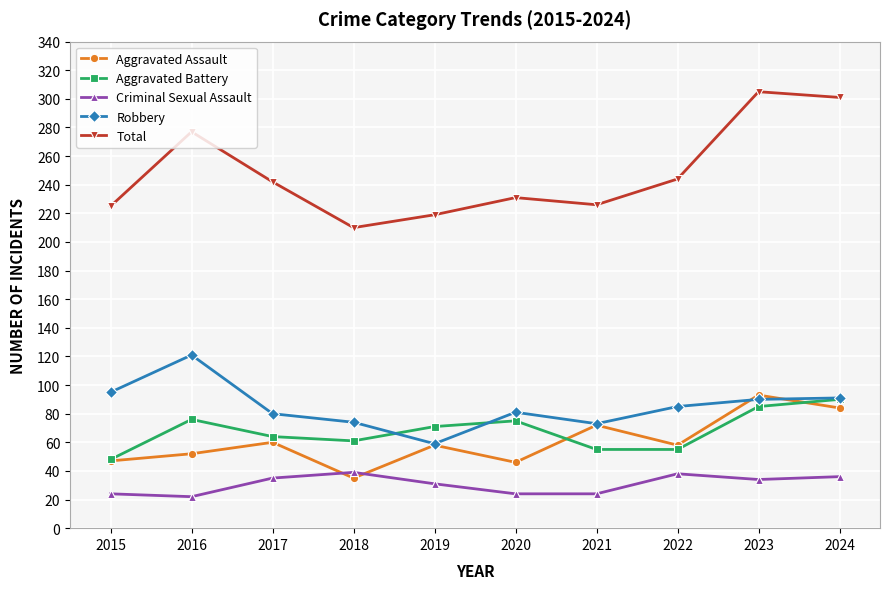

Which category has the highest value in the Aggravated Battery series?

2024